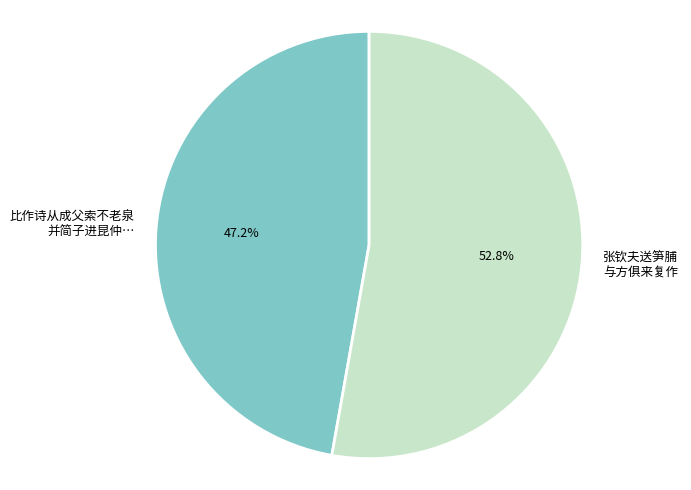

How many slices are in this pie chart?

2